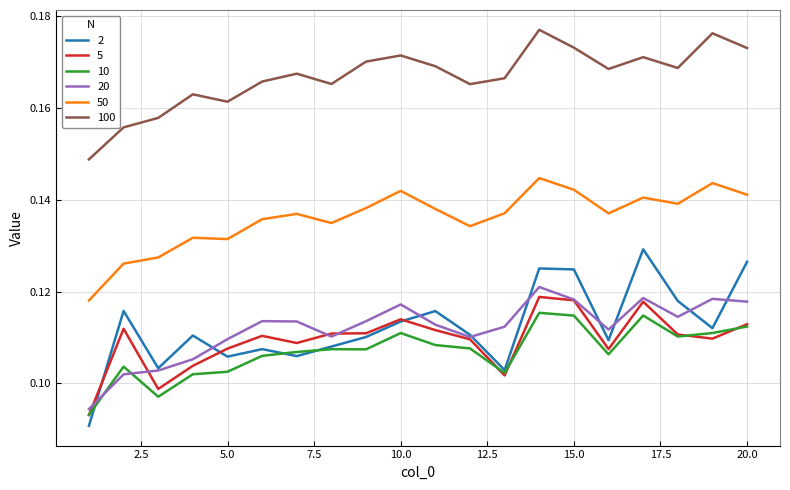

Is this an area chart (filled region under the line)?

No